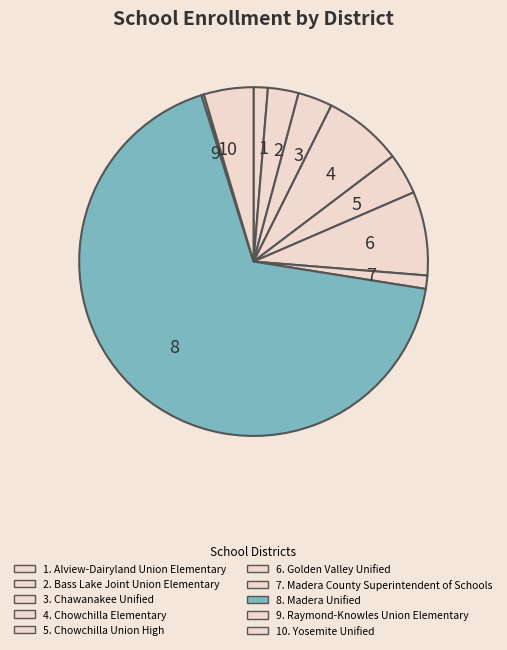

Between 1 and 8, which is larger?

8